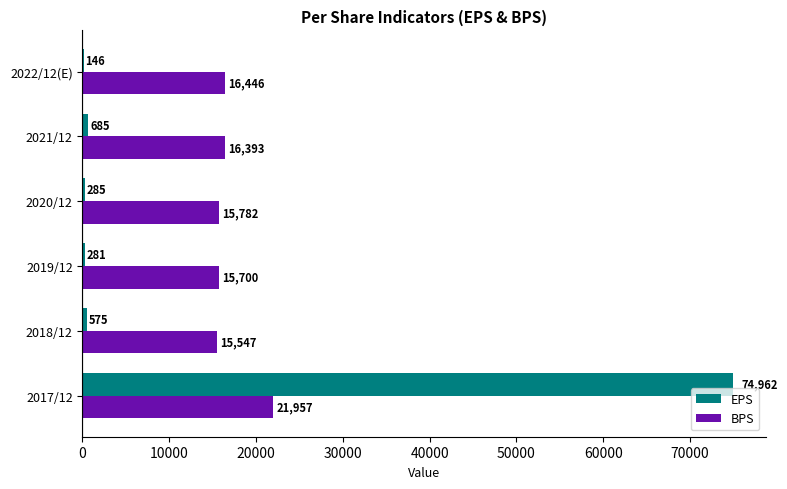

The BPS series shows 15700 at 2019/12. True or false?

True